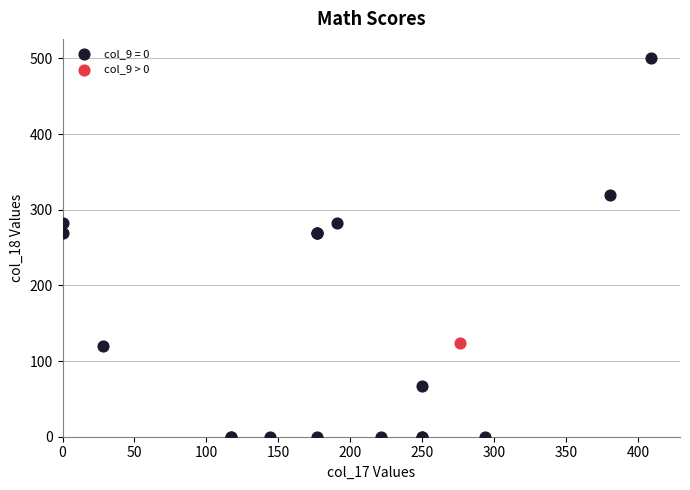

Which series contains the highest Y value?

col_9 = 0